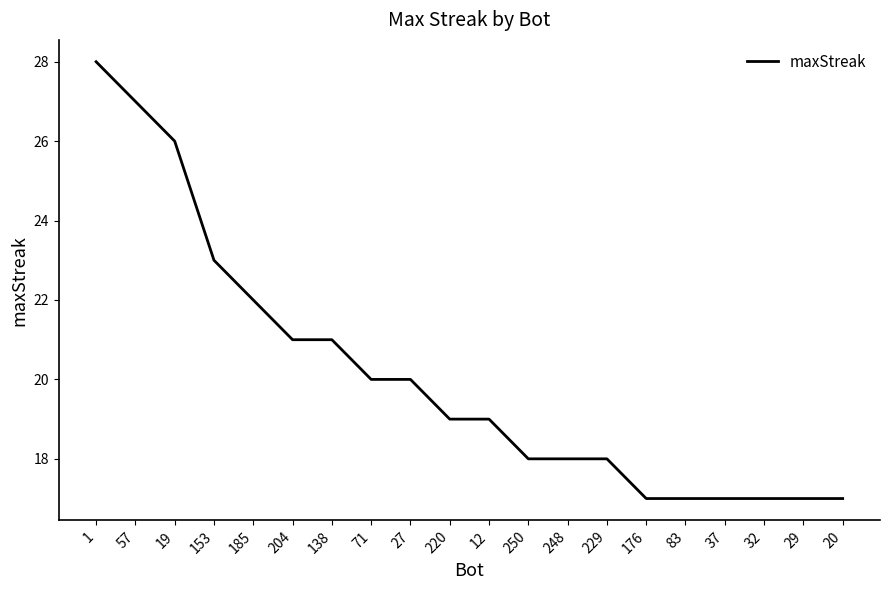

The value at 29 is 17. True or false?

True